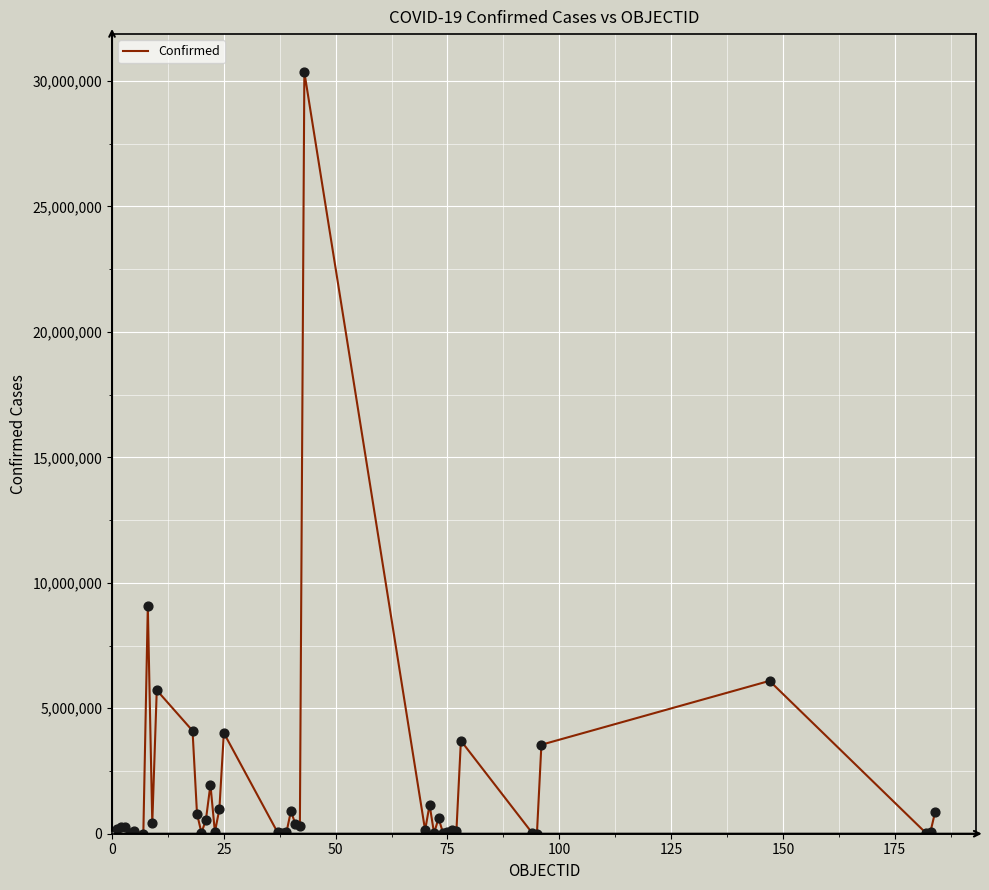

What is the greatest value displayed?

30349463